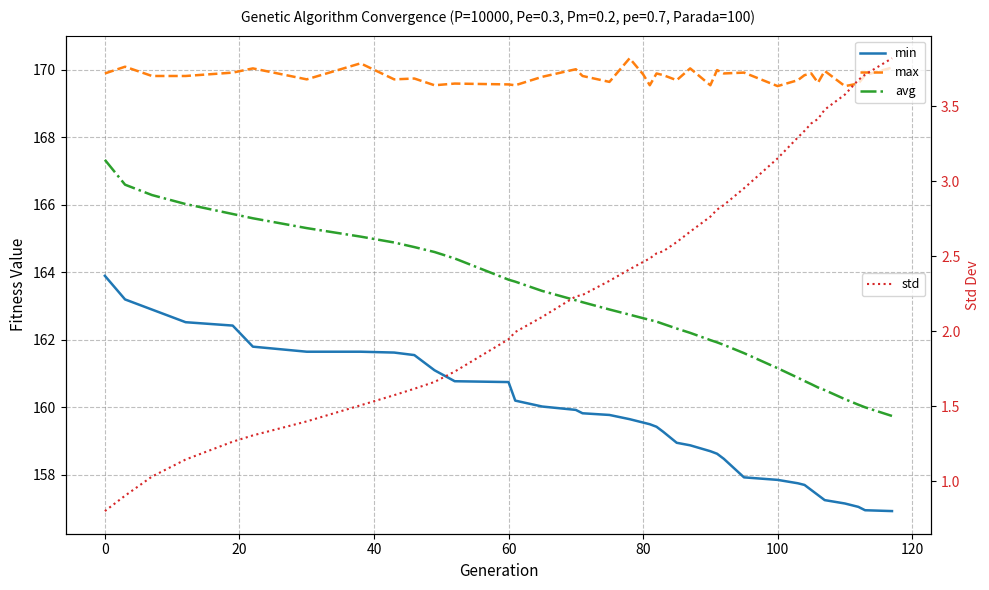

Reading right to left, extract all data points from this chart.

min: 156.9	156.9	157.0	157.1	157.2	157.4	157.5	157.7	157.7	157.8	157.9	158.5	158.6	158.7	158.9	158.9	159.3	159.4	159.5	159.5	159.6	159.8	159.8	159.9	160.0	160.2	160.7	160.8	161.1	161.5	161.6	161.6	161.6	161.8	162.4	162.5	162.9	163.2	163.9
max: 170.1	169.8	169.6	169.5	170.0	169.6	169.9	169.8	169.7	169.5	169.9	169.9	170.0	169.5	170.0	169.7	169.8	169.9	169.5	169.9	170.3	169.6	169.8	170.0	169.8	169.5	169.6	169.6	169.5	169.7	169.7	170.2	169.7	170.0	169.9	169.8	169.8	170.1	169.9
avg: 159.7	160.0	160.1	160.2	160.5	160.6	160.7	160.8	160.9	161.2	161.6	161.8	161.9	162.0	162.2	162.3	162.5	162.5	162.6	162.6	162.7	162.9	163.1	163.2	163.4	163.7	163.8	164.4	164.6	164.7	164.9	165.1	165.3	165.6	165.7	166.0	166.3	166.6	167.3
std: 3.8	3.7	3.7	3.6	3.5	3.4	3.4	3.3	3.3	3.2	3.0	2.8	2.8	2.8	2.7	2.6	2.5	2.5	2.5	2.5	2.4	2.3	2.2	2.2	2.1	2.0	1.9	1.7	1.7	1.6	1.6	1.5	1.4	1.3	1.3	1.1	1.0	0.9	0.8